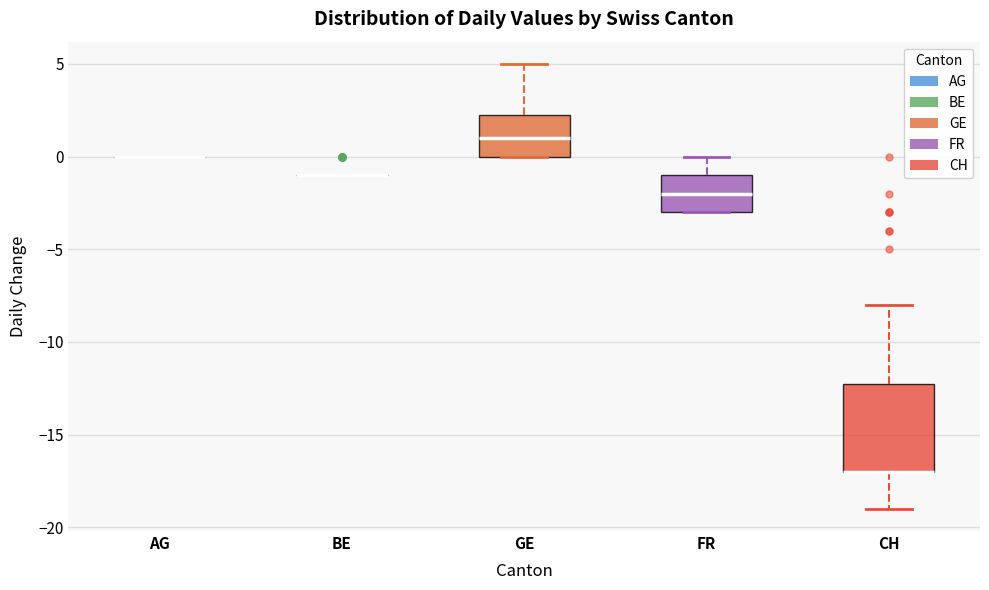

Comparing the boxes themselves (not the whiskers), which one is the tallest?

CH